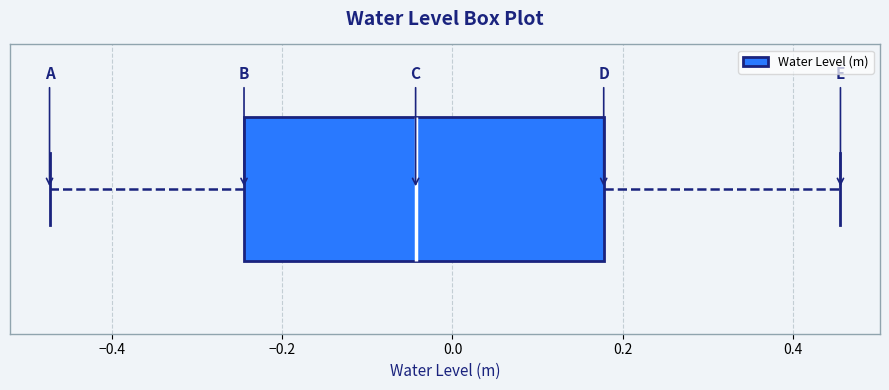

Transcribe this box plot: give where the median line is, the range the box spans, and where the two whiskers end, as read against the x-axis. The values are not printed on the chart, so give them approximately, as read against the axis.

median -0.04, box -0.24 to 0.18, whiskers -0.48 to 0.46